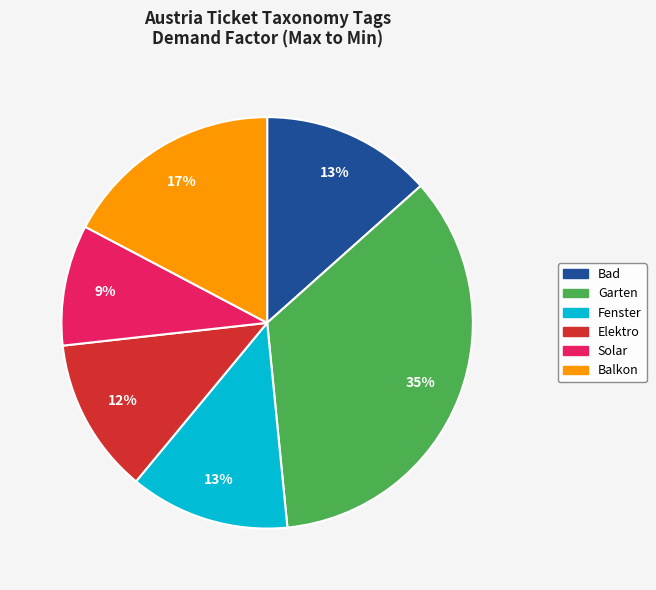

Does any single category account for the majority?

No